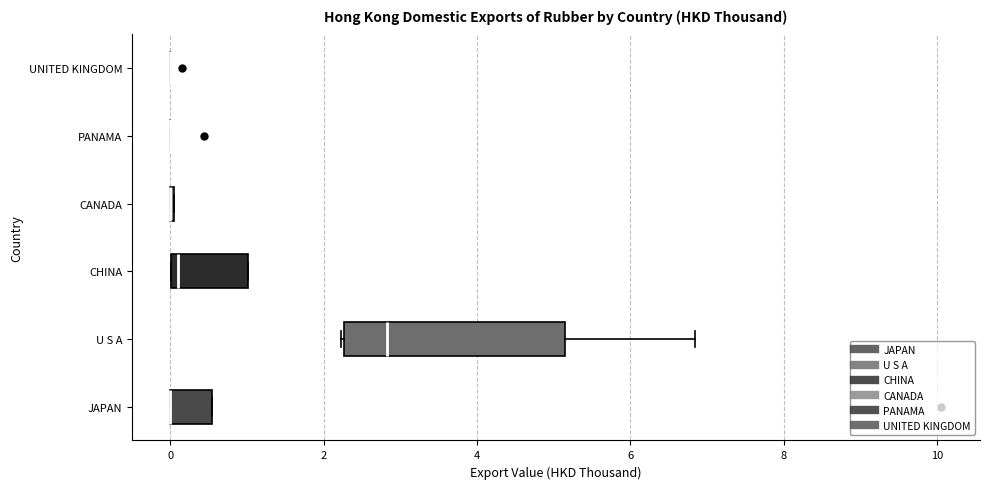

Which box is the widest, from its left edge to its right edge?

U S A